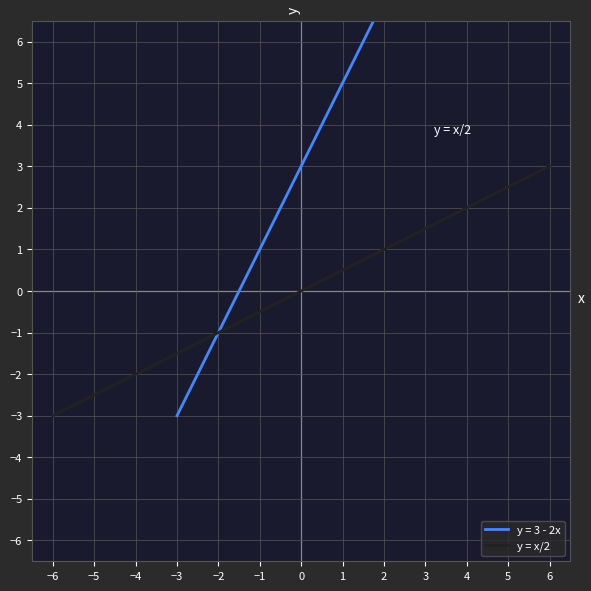

Reading right to left, extract all data points from this chart.

3.0	2.5	2.0	1.5	1.0	0.5	0.0	-0.5	-1.0	-1.5	-2.0	-2.5	-3.0